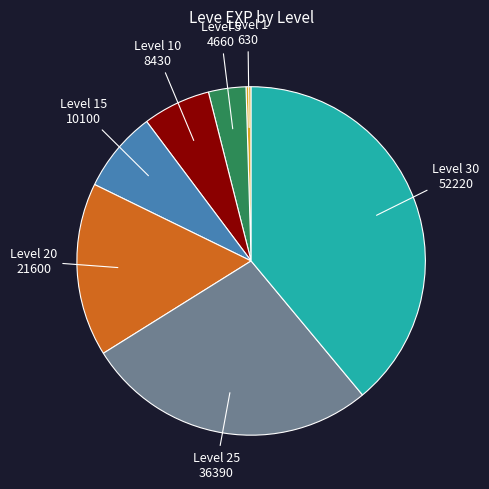

Is there any slice that represents more than half of the pie?

No